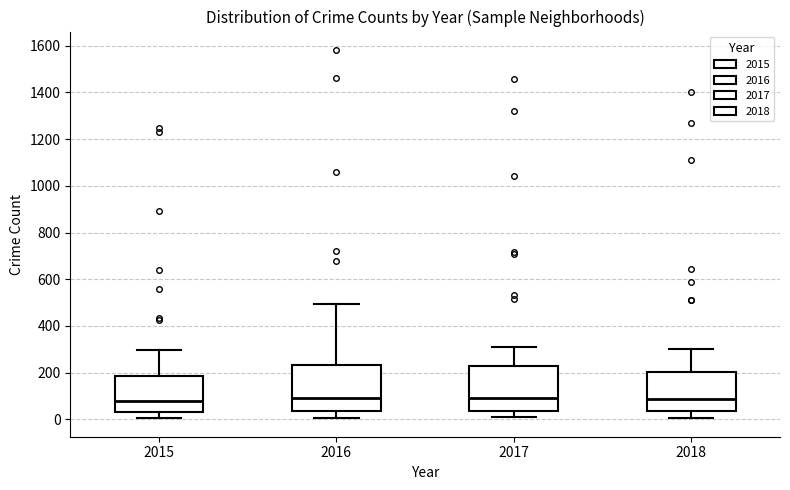

Reading left to right, transcribe this box plot: for each box, give where its median line is, the range the box spans, and where its two whiskers end, as read against the y-axis. The values are not printed on the chart, so give them approximately, as read against the axis.

2015: median 80, box 40 to 180, whiskers 0 to 300
2016: median 100, box 40 to 240, whiskers 0 to 500
2017: median 100, box 40 to 220, whiskers 0 to 320
2018: median 80, box 40 to 200, whiskers 0 to 300